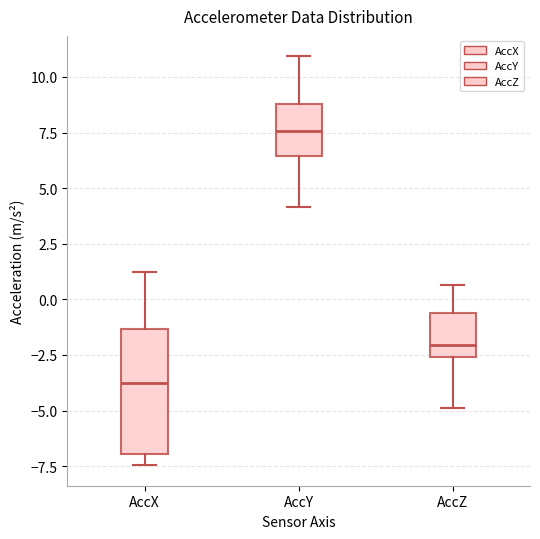

Reading left to right, read every box against the y-axis: the position of its median line, the range the box covers, and the ends of its whiskers. The values are not printed on the chart, so give them approximately, as read against the axis.

AccX: median -4.0, box -7.0 to -1.5, whiskers -7.5 to 1.5
AccY: median 7.5, box 6.5 to 9.0, whiskers 4.0 to 11.0
AccZ: median -2.0, box -2.5 to -0.5, whiskers -5.0 to 0.5